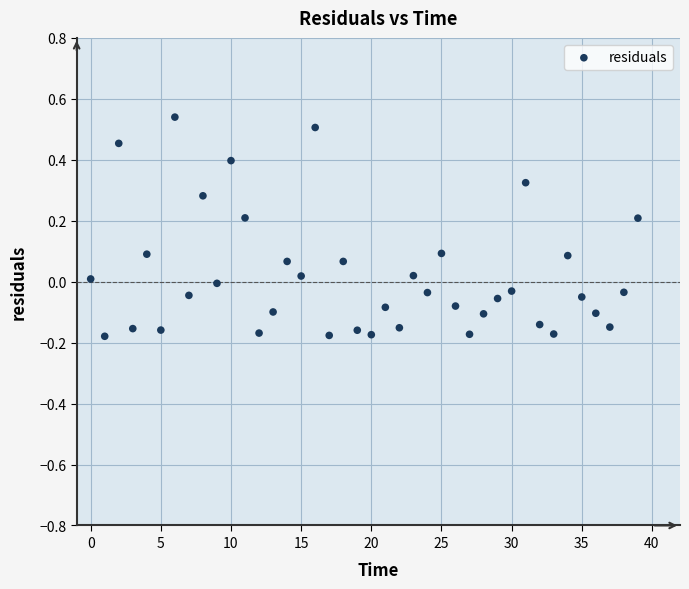

What is the range of Y values (max minus min)?

0.7